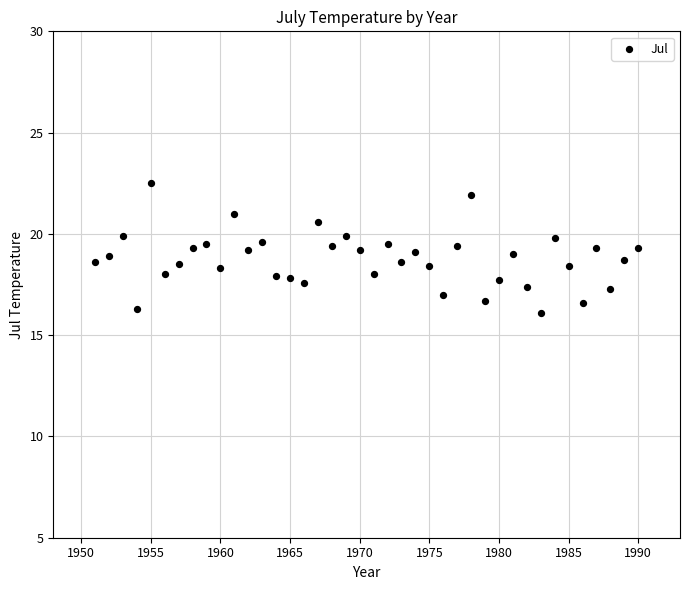

What is the range of X values (max minus min)?

39.0